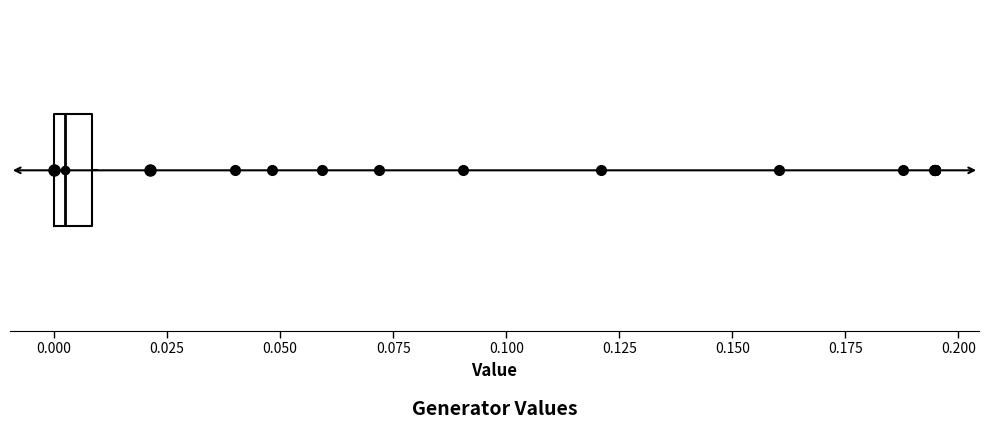

Transcribe this box plot: give where the median line is, the range the box spans, and where the two whiskers end, as read against the x-axis. The values are not printed on the chart, so give them approximately, as read against the axis.

median 0.00 (just right of the box's left edge), box 0.00 to 0.01, whiskers 0.00 to 0.01